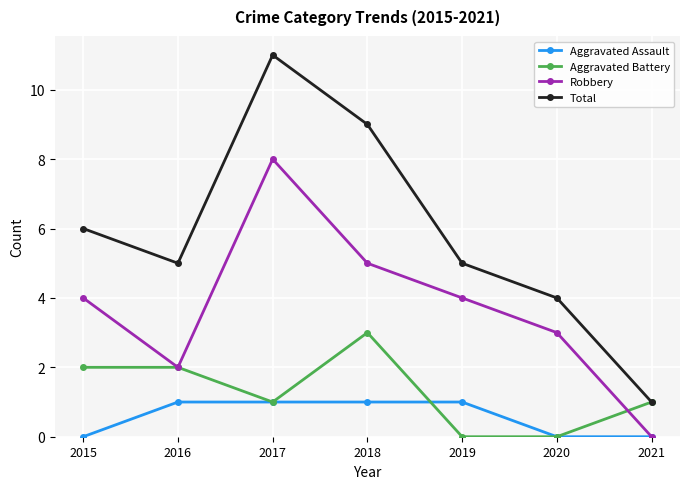

What is the value of the Aggravated Battery point at the 1st from the left?

2